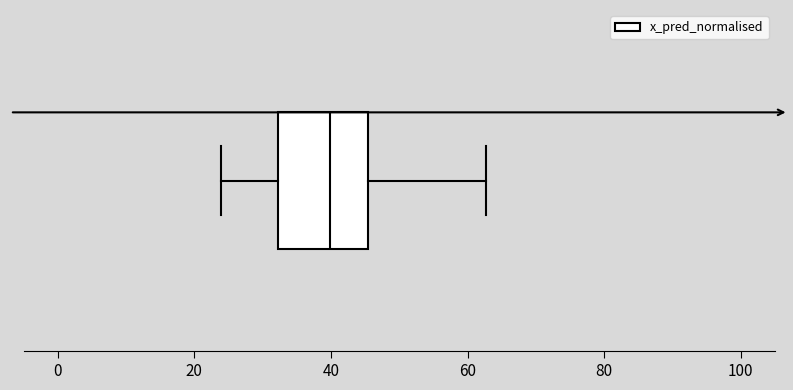

Read this box plot against the x-axis: the position of the median line, the range covered by the box, and the ends of both whiskers. The values are not printed on the chart, so give them approximately, as read against the axis.

median 40, box 32 to 46, whiskers 24 to 62